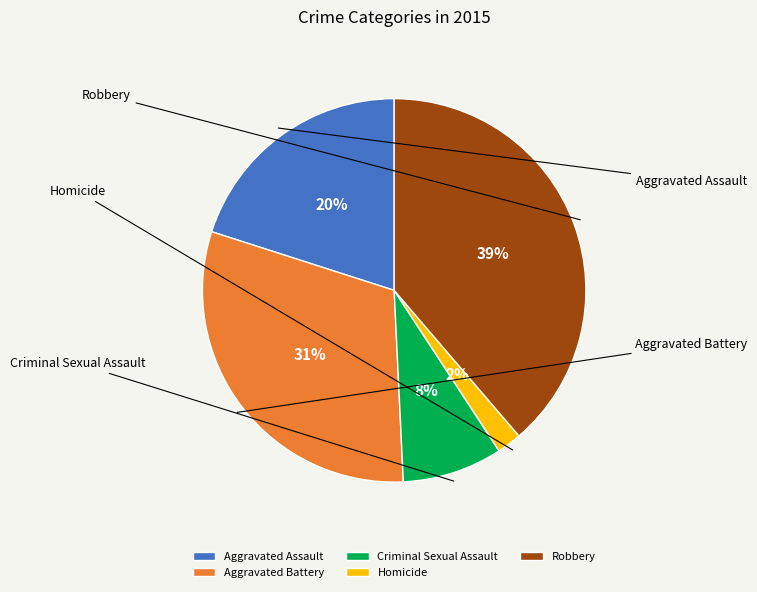

How many segments does this pie chart have?

5